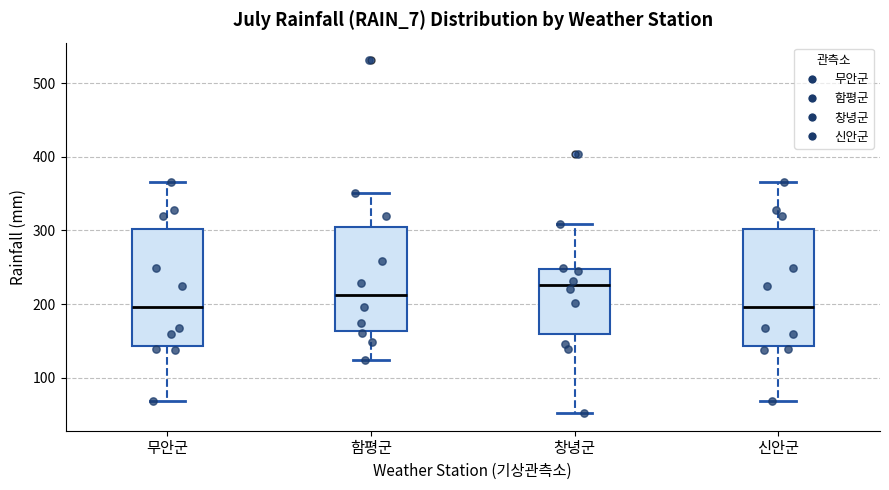

Where does the upper whisker of the box for 무안군 end on the y-axis? The values are not printed on the chart, so give them approximately, as read against the axis.

370